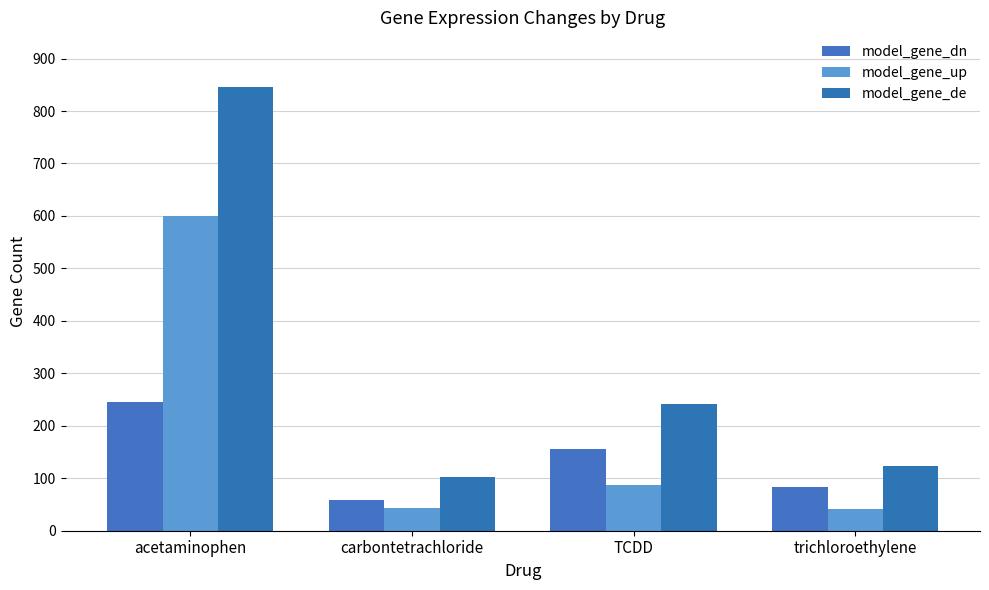

Between acetaminophen and carbontetrachloride, which series saw the biggest shift?

model_gene_de